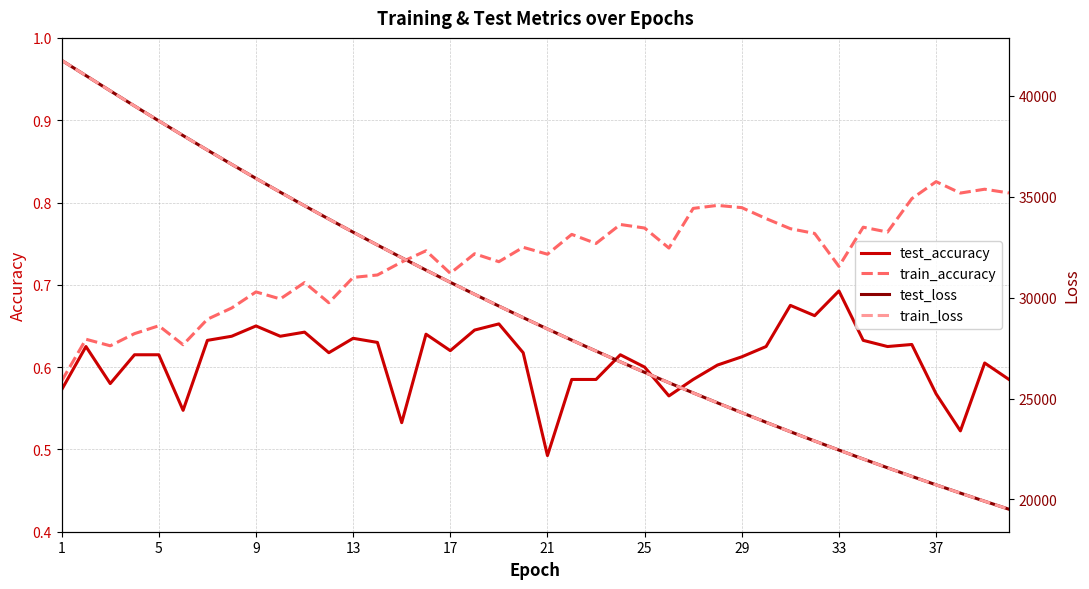

What is the lowest value of the test_loss series?

19512.4